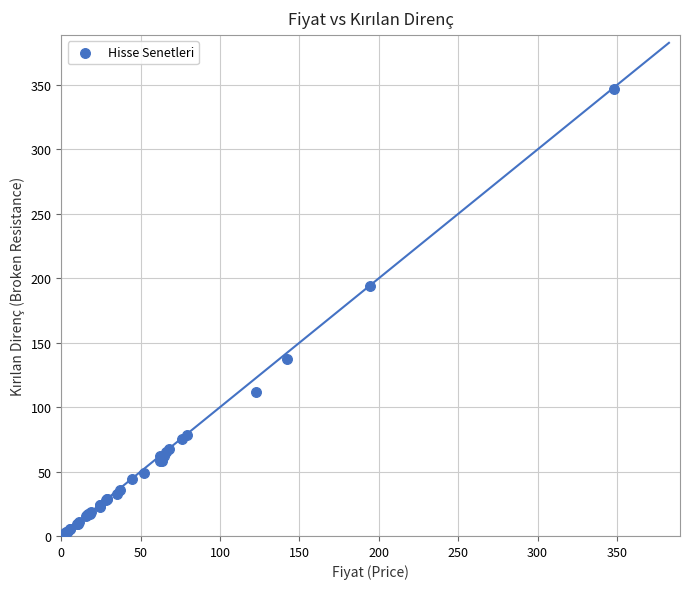

What Y value in the scatter plot is closest to 174?

193.9